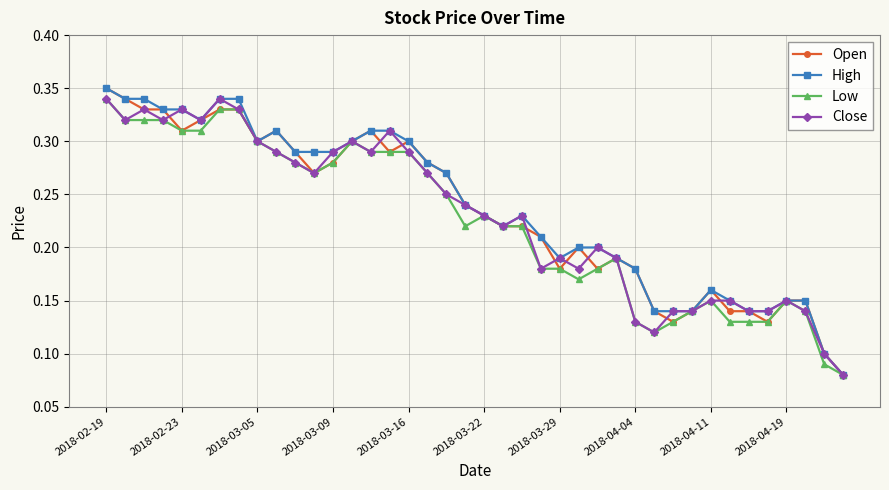

How many High values are between 0 and 1?

40